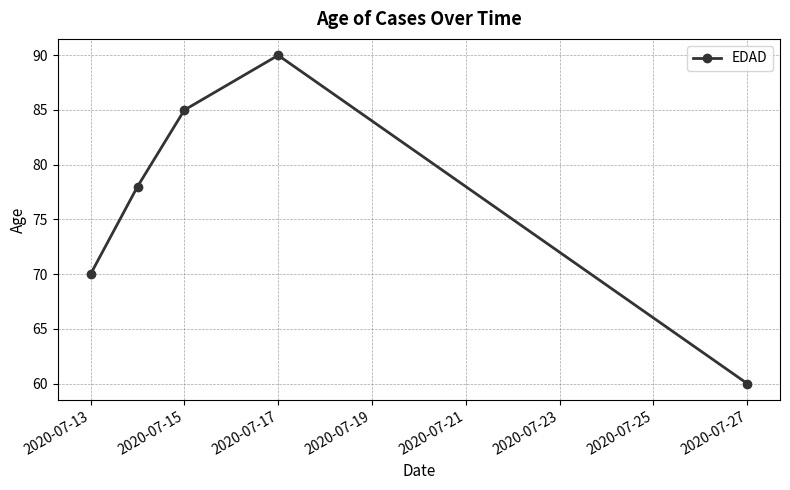

Count the number of categories in the chart.

5